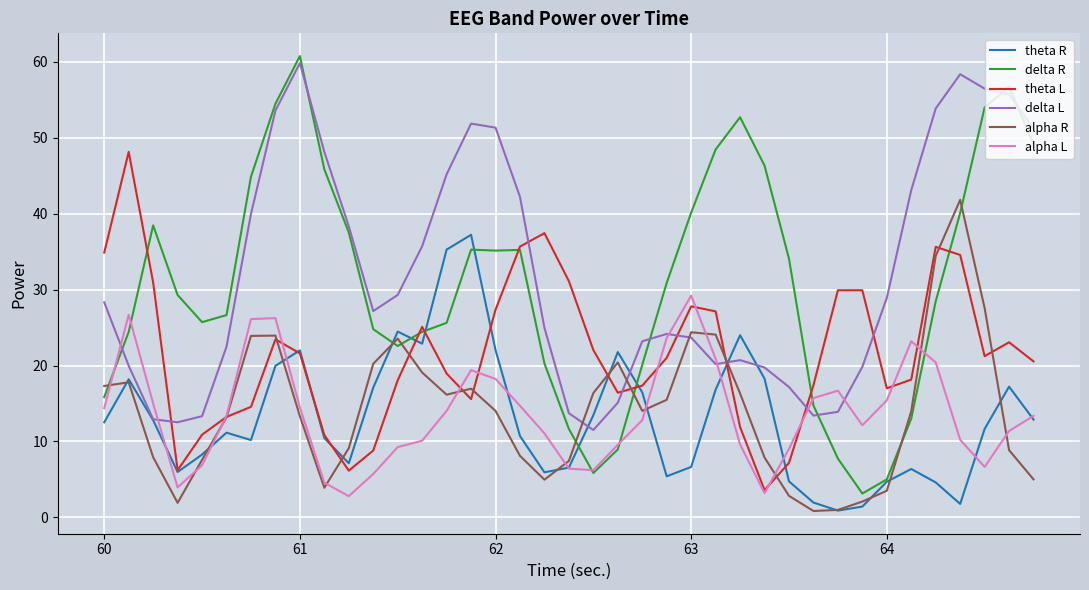

Which series has the largest range (max minus min)?

delta R